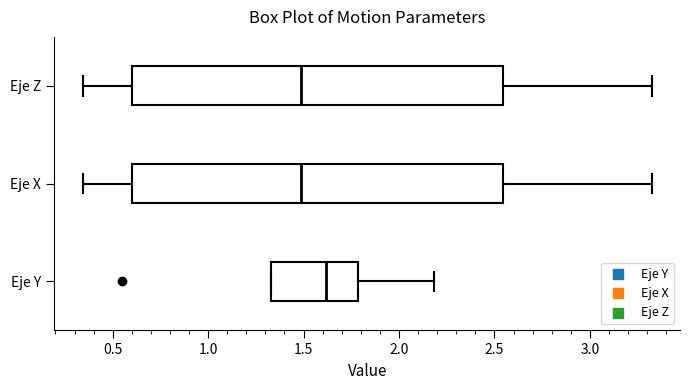

Which box has the furthest to the right median line?

Eje Y